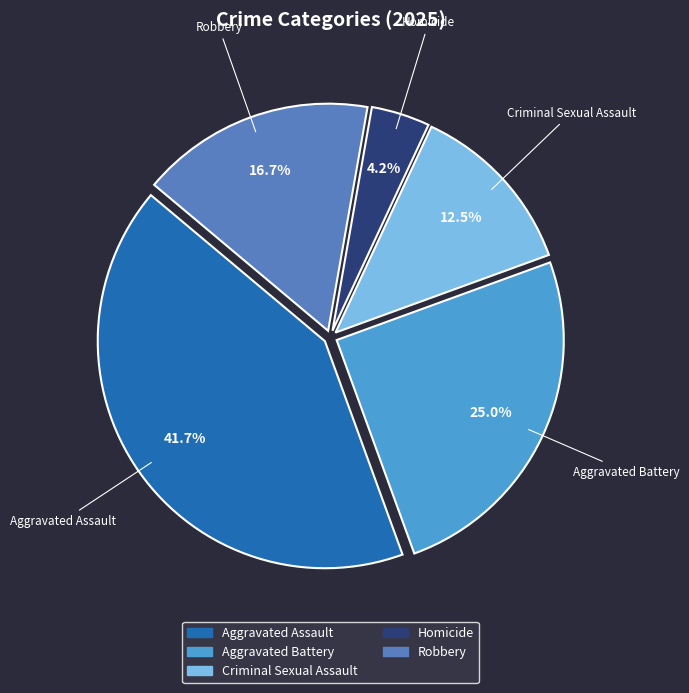

Rank the categories by value from highest to lowest.

Aggravated Assault, Aggravated Battery, Robbery, Criminal Sexual Assault, Homicide